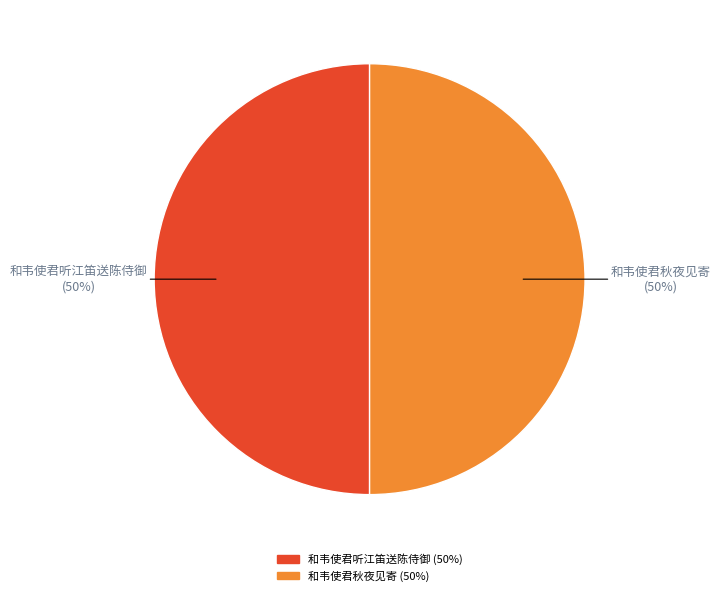

To the nearest percent, what is the average slice percentage?

50%